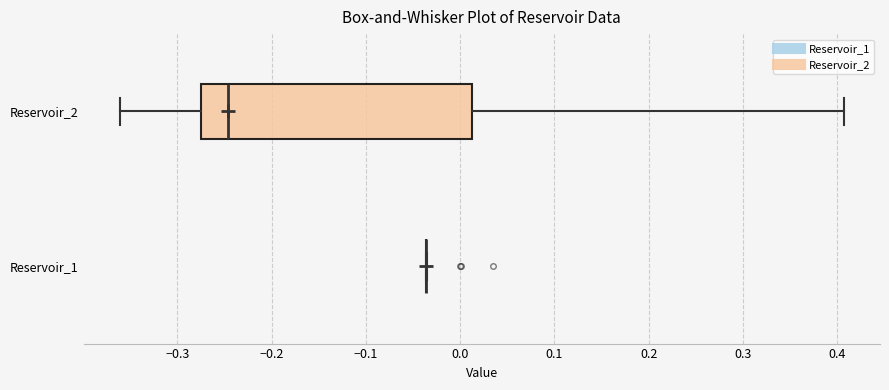

Reading bottom to top, read every box against the x-axis: the position of its median line, the range the box covers, and the ends of its whiskers. The values are not printed on the chart, so give them approximately, as read against the axis.

Reservoir_1: box collapsed to a line at -0.04, whiskers -0.04 to -0.04
Reservoir_2: median -0.25, box -0.28 to 0.01, whiskers -0.36 to 0.41